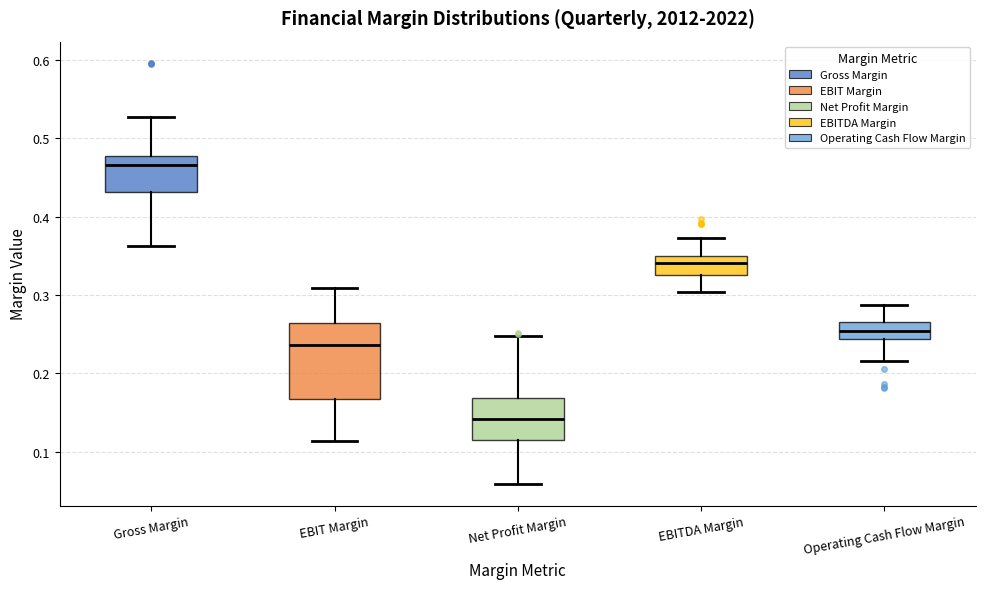

Which box's median line is the highest?

Gross Margin